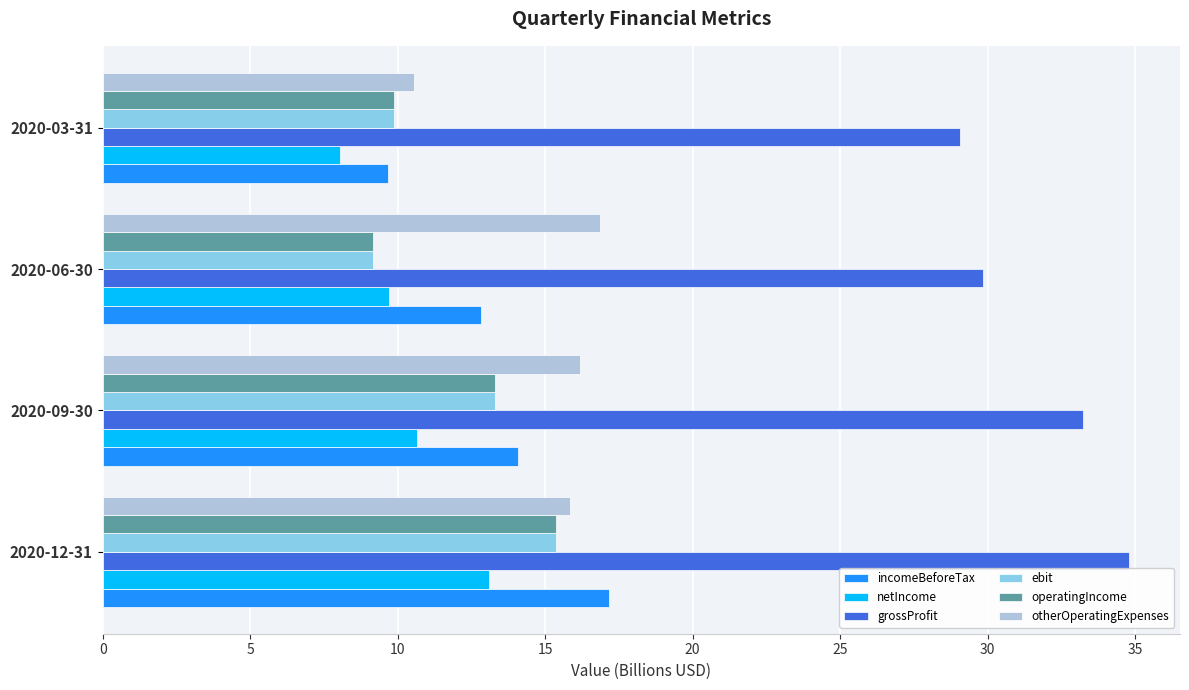

The incomeBeforeTax series shows 22.4 at 2020-06-30. True or false?

False